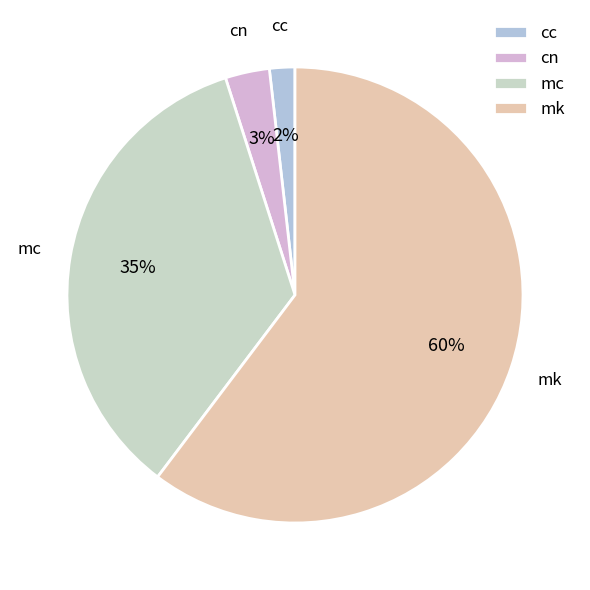

Does cn represent more than half of the total?

No